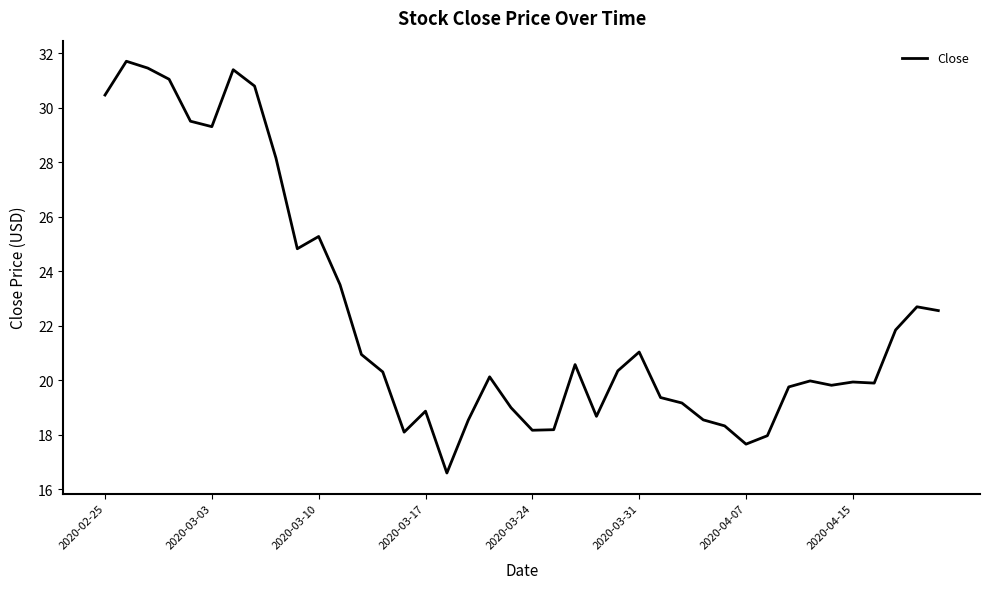

What is the difference between the maximum and minimum values?

15.1